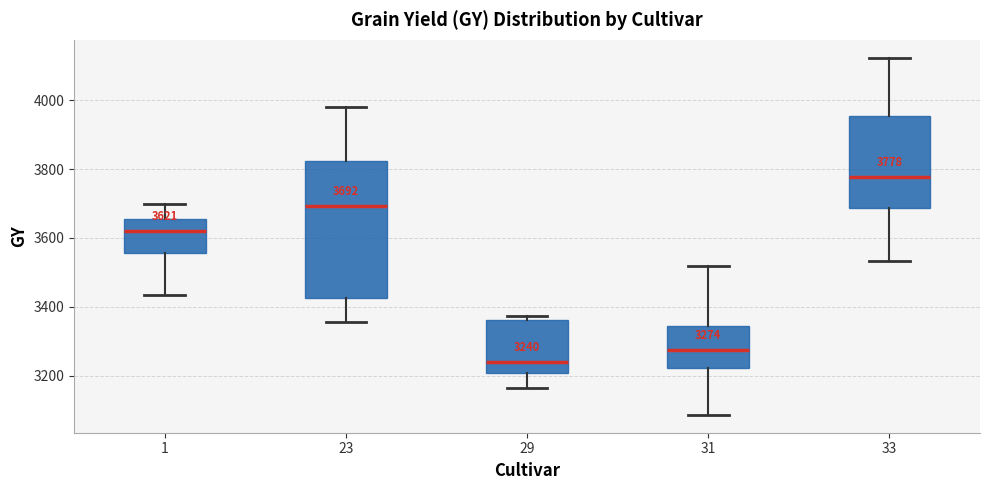

Which box's median line is the highest?

33